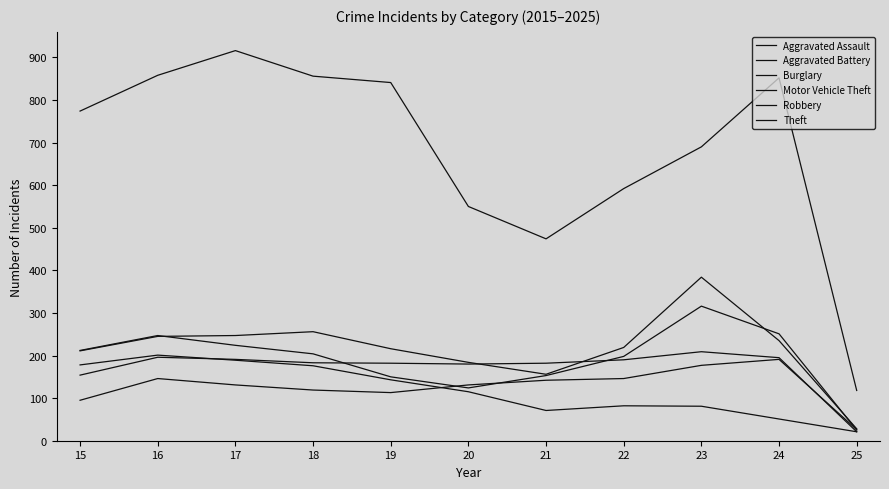

True or false: Burglary and Robbery cross at least once.

False